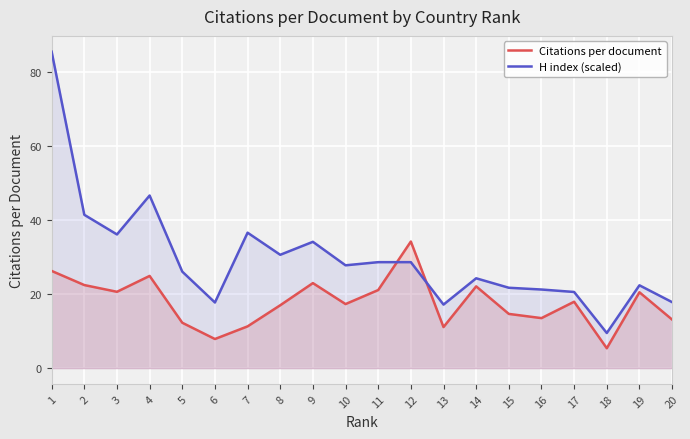

True or false: Citations per document has a value of 5.4 at 18.

True